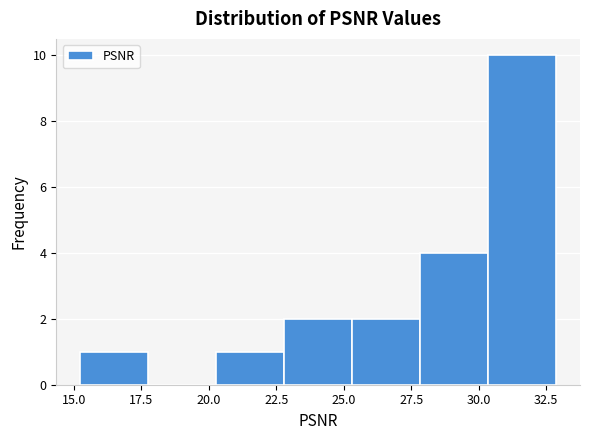

How tall is the bar that spans 28.0 to 30.5 on the x-axis? Neither the bar edges nor the heights are printed on the chart, so give them approximately, as read against the axes.

4